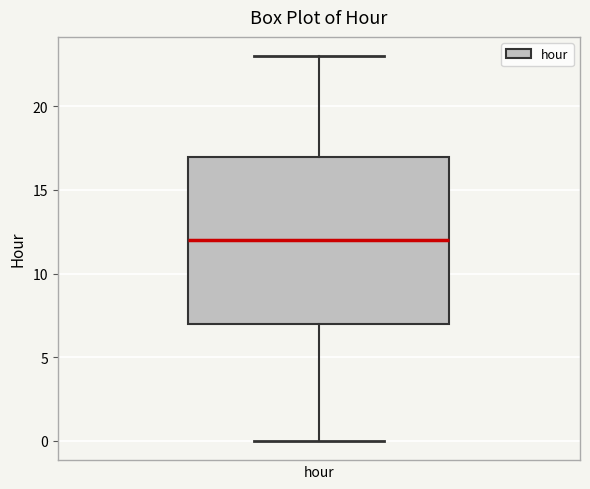

Where does the upper whisker of the box for hour end on the y-axis? The values are not printed on the chart, so give them approximately, as read against the axis.

23